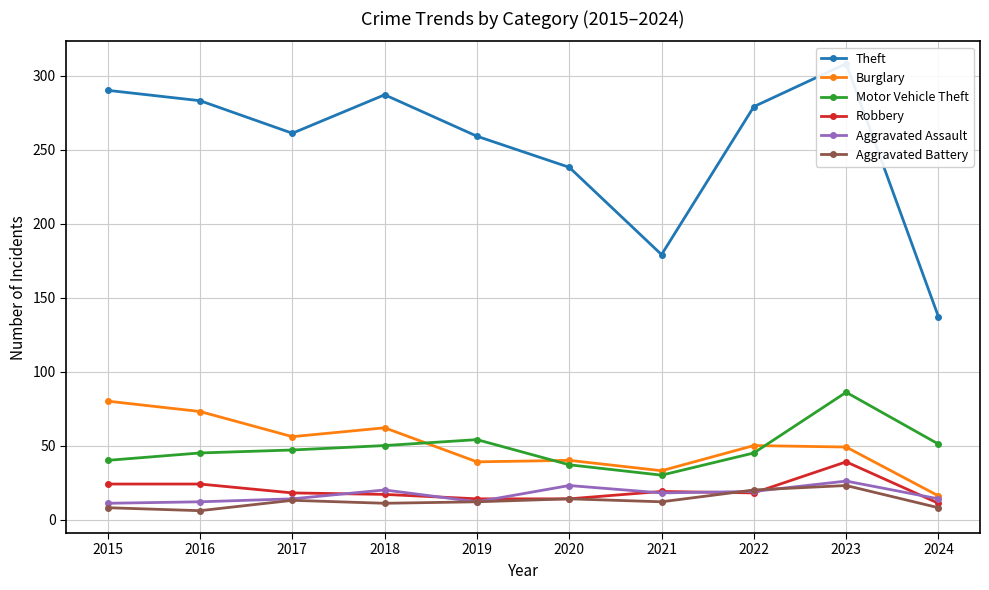

Which series has the largest total across all categories?

Theft